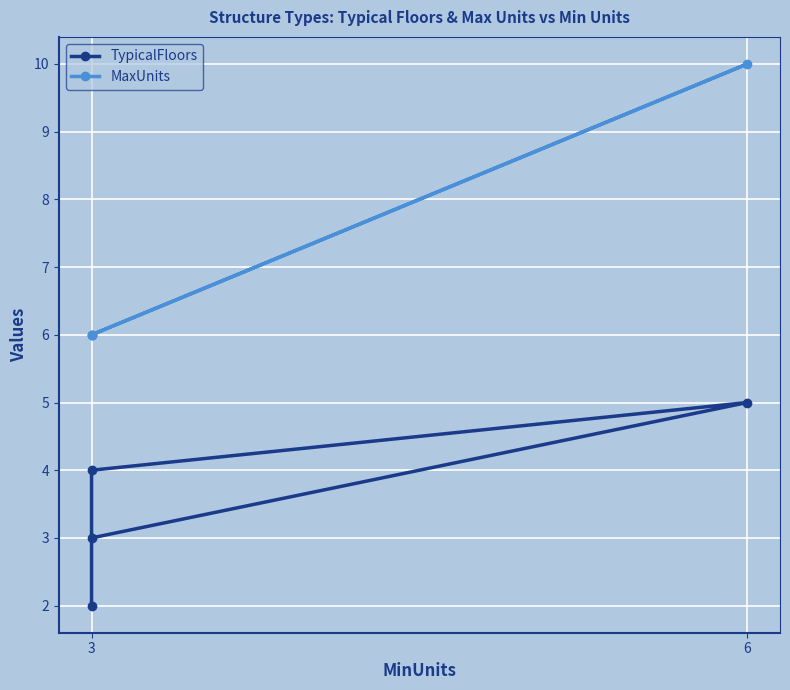

What is the sum of all MaxUnits values?

28